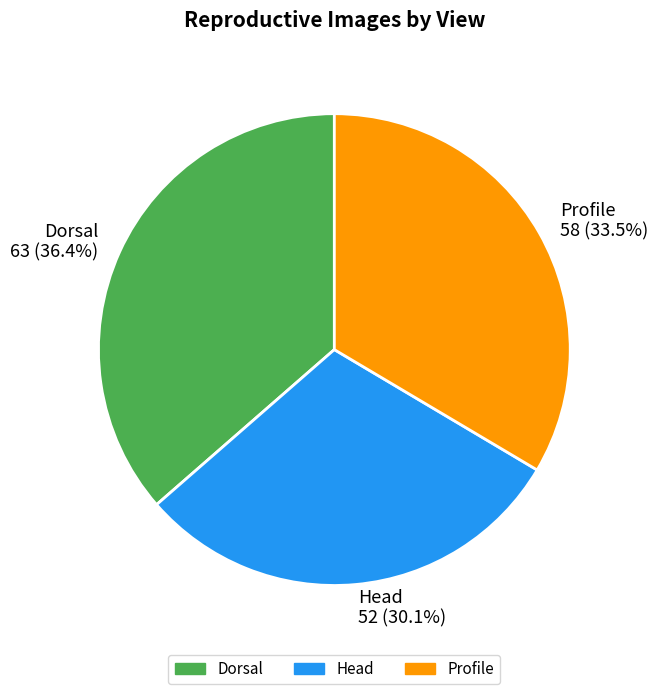

To the nearest percent, what portion does Head represent?

30%